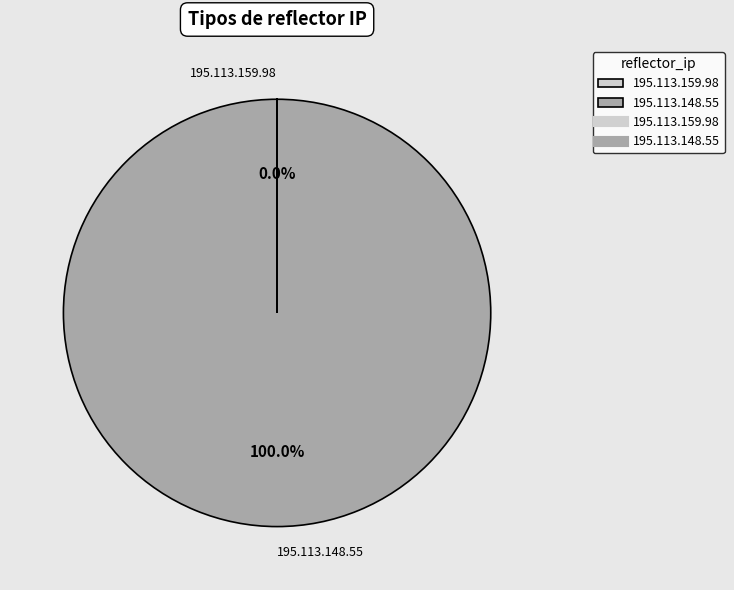

Which category has the biggest portion of the pie?

195.113.148.55